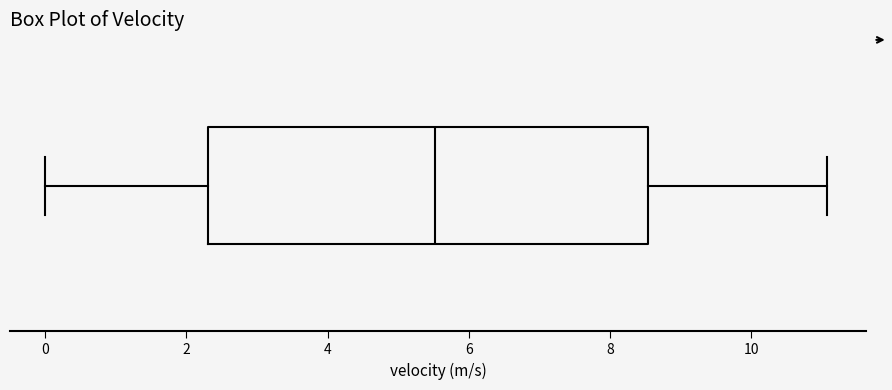

Transcribe this box plot: give where the median line is, the range the box spans, and where the two whiskers end, as read against the x-axis. The values are not printed on the chart, so give them approximately, as read against the axis.

median 5.6, box 2.4 to 8.6, whiskers 0.0 to 11.0